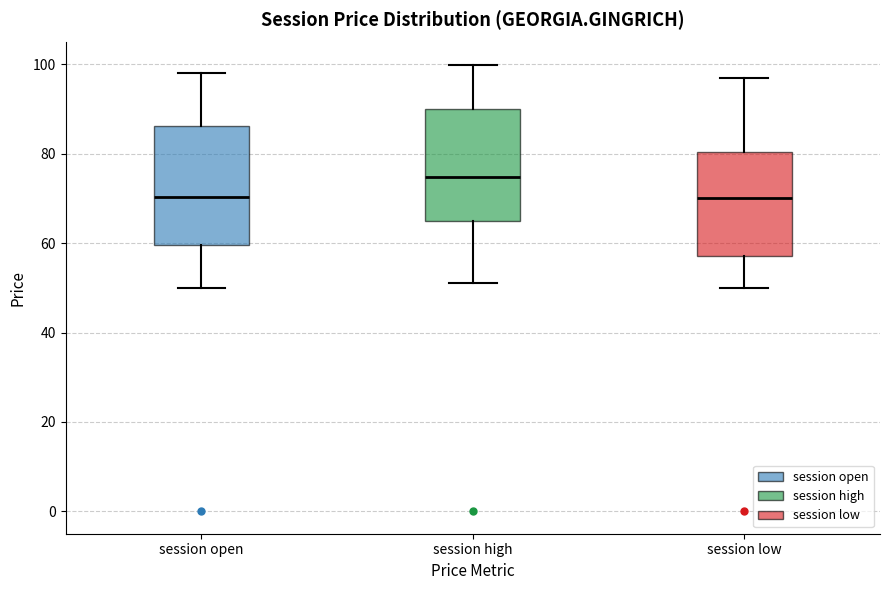

Reading left to right, transcribe this box plot: for each box, give where its median line is, the range the box spans, and where its two whiskers end, as read against the y-axis. The values are not printed on the chart, so give them approximately, as read against the axis.

session open: median 70, box 60 to 86, whiskers 50 to 98
session high: median 74, box 66 to 90, whiskers 52 to 100
session low: median 70, box 58 to 80, whiskers 50 to 98